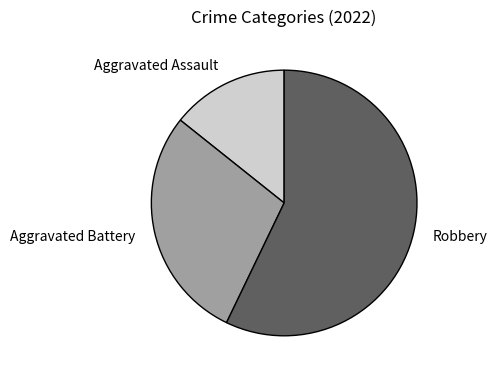

Which category has the biggest portion of the pie?

Robbery